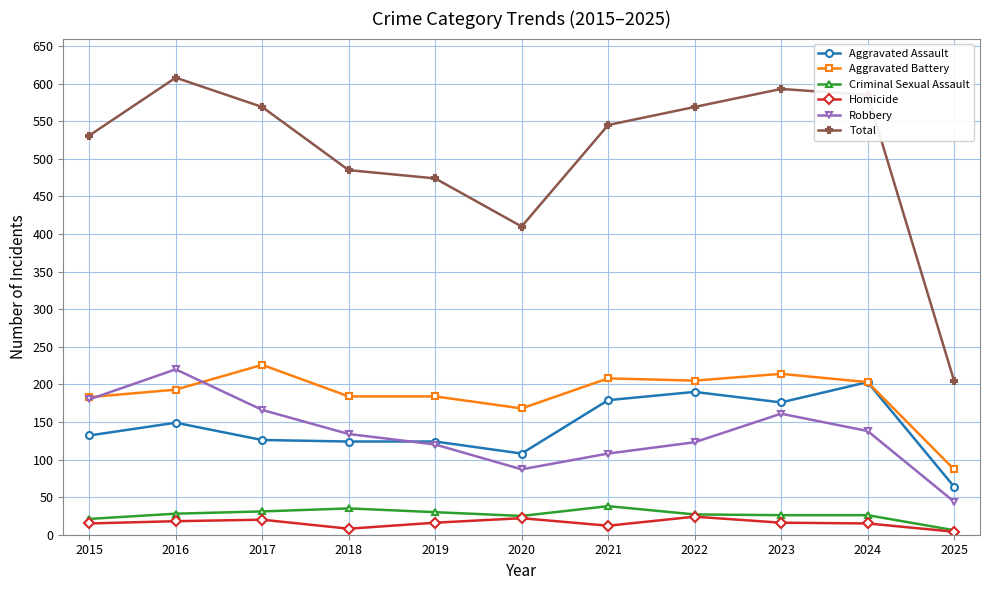

Which series has the largest range (max minus min)?

Total